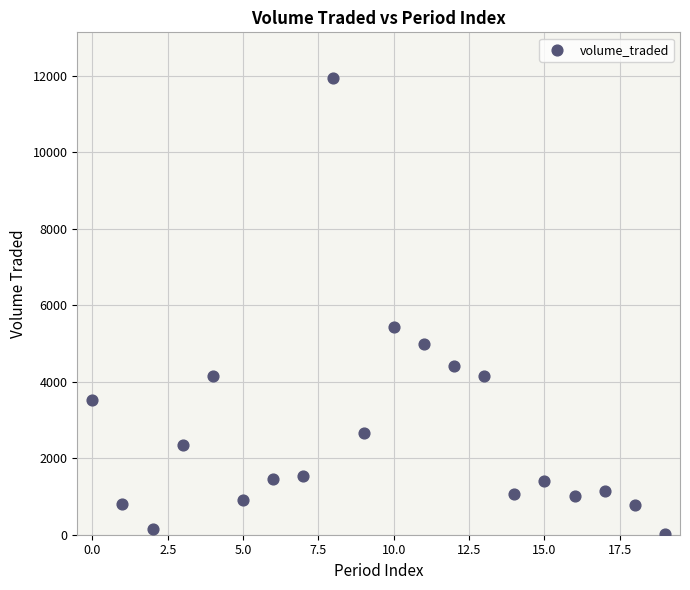

What Y value in the scatter plot is closest to 5983?

5425.4